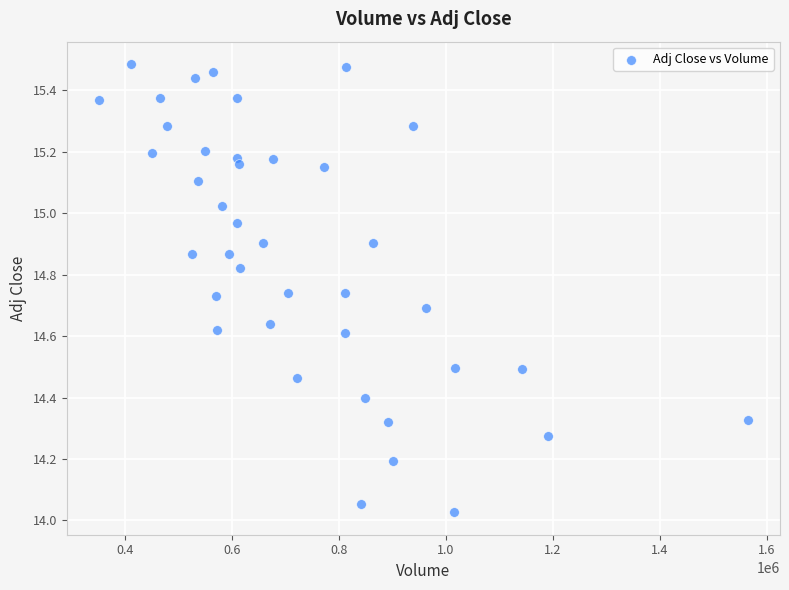

What is the range of X values (max minus min)?

1212300.0